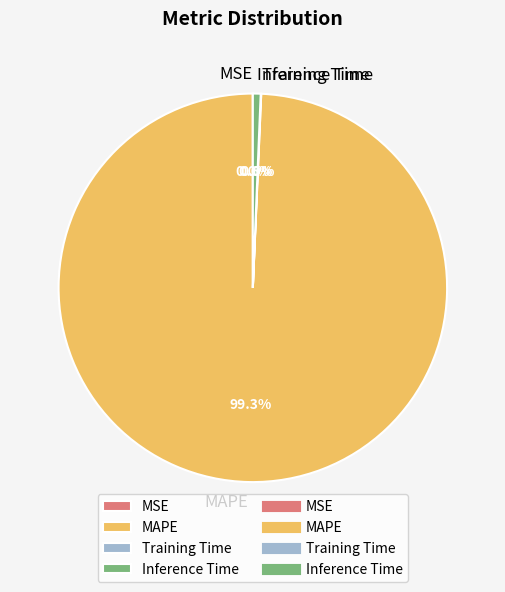

Combined, do MAPE and Inference Time account for over 50%?

Yes